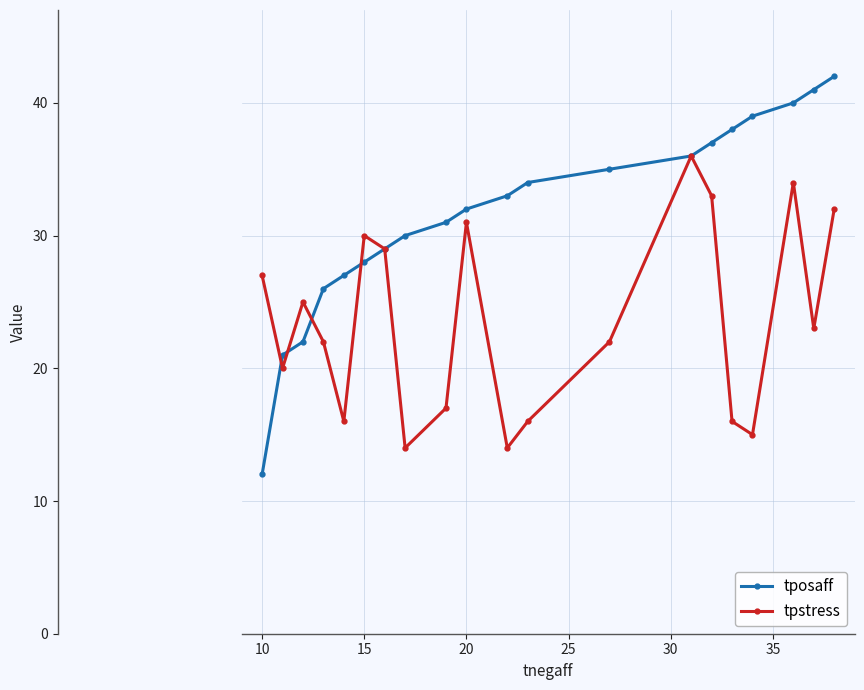

Rank the series by their average value, from lowest to highest.

tpstress, tposaff